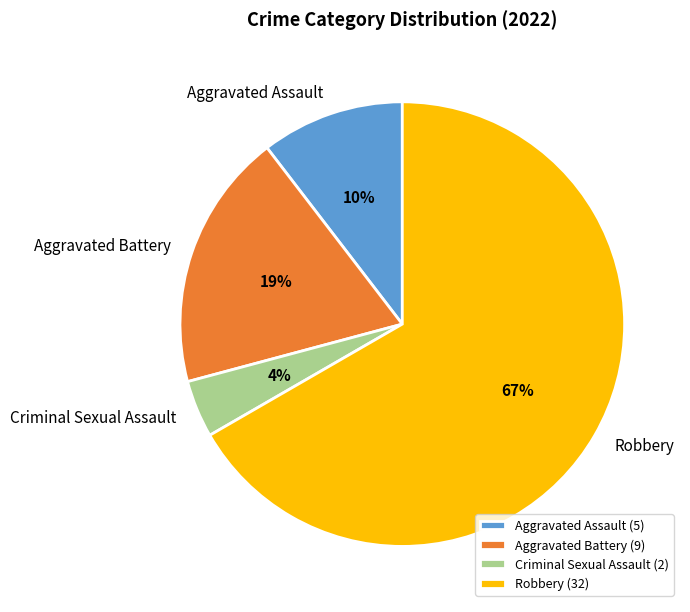

To the nearest percent, what is the average slice percentage?

25%